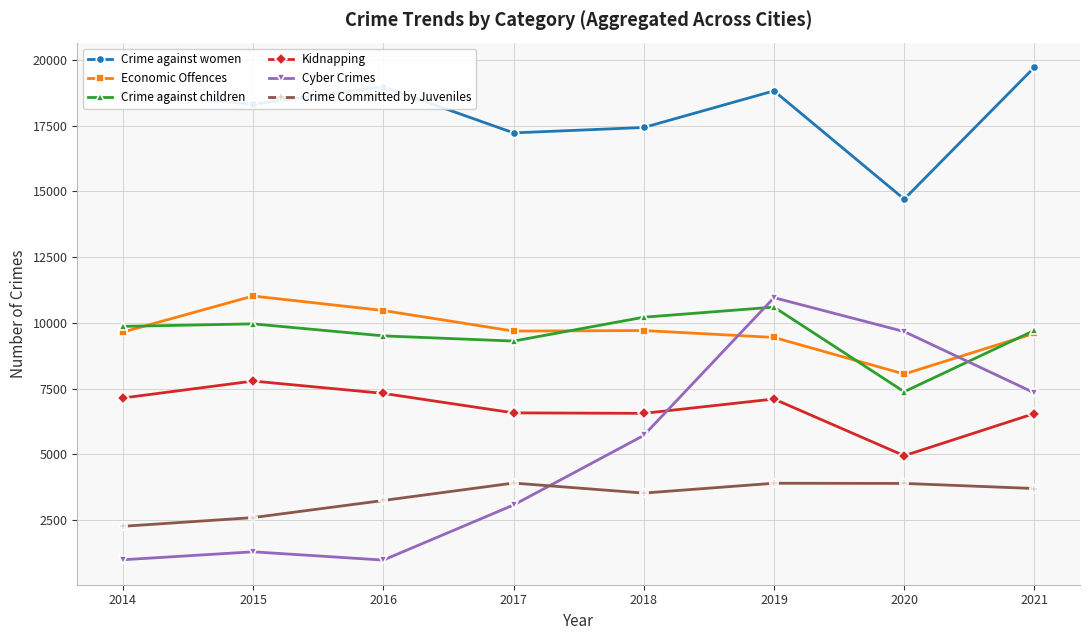

What is the difference between the maximum and second lowest values in the Crime against children series?

1293